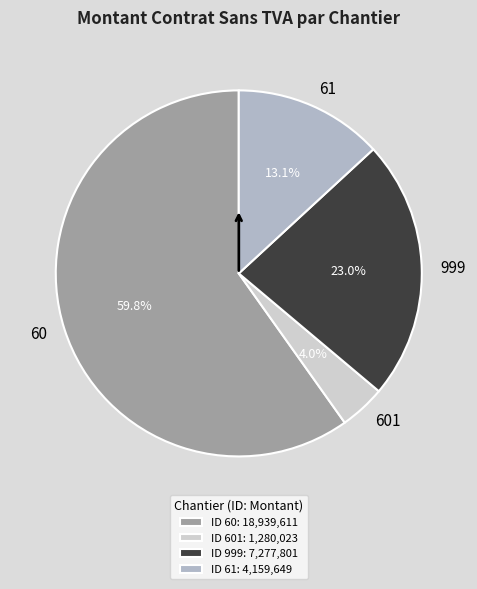

What is the majority slice?

60